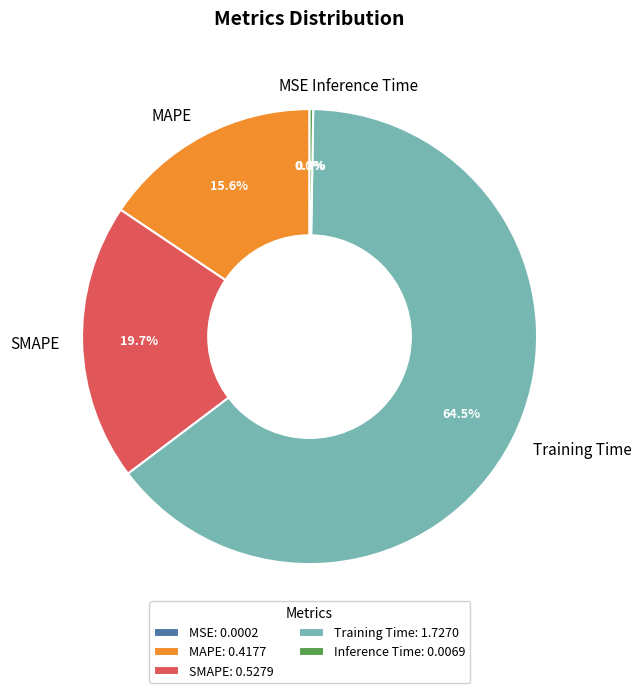

How much of the chart is everything except MAPE?

84.4%